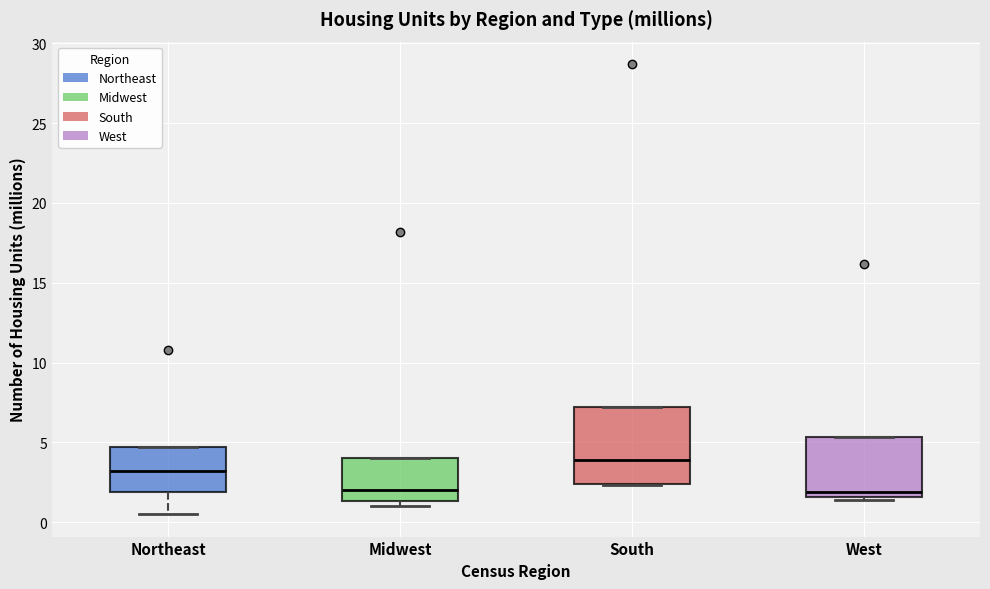

Comparing the boxes themselves (not the whiskers), which one is the tallest?

South